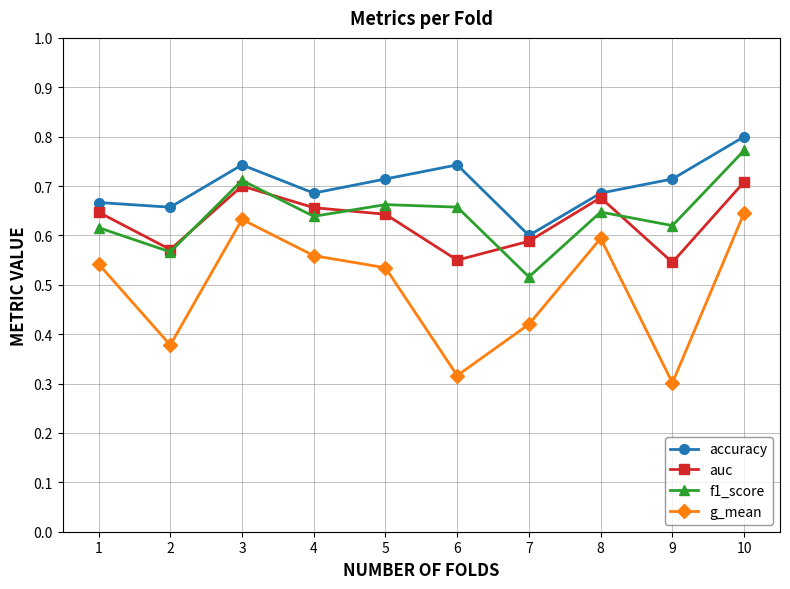

Rank the series by their maximum value, from lowest to highest.

g_mean, auc, f1_score, accuracy